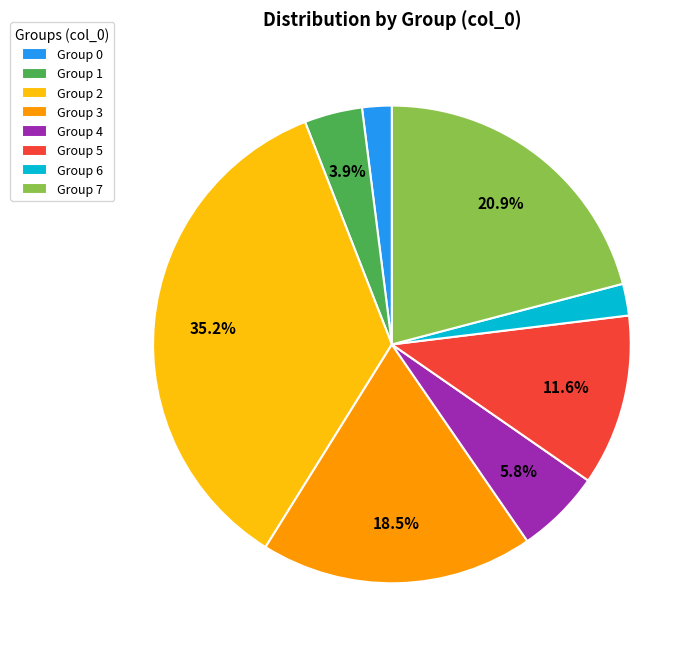

What portion of the pie excludes Group 4?

94.2%